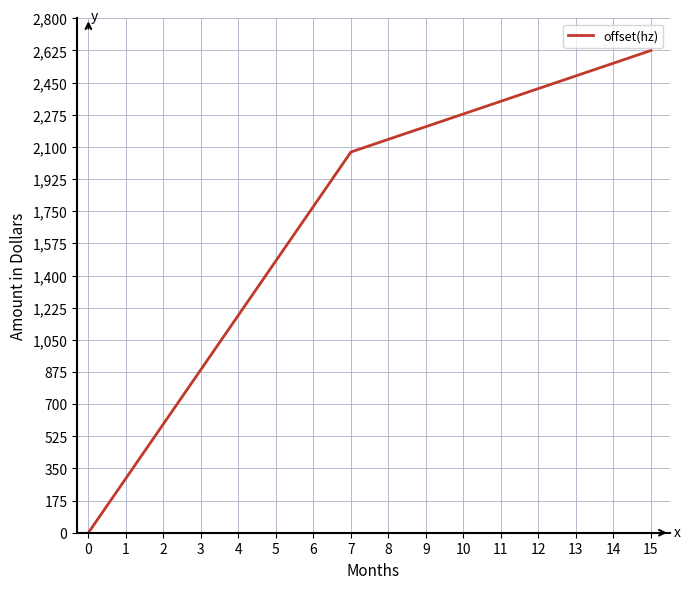

True or false: the data shows 3851.3 at 8.

False